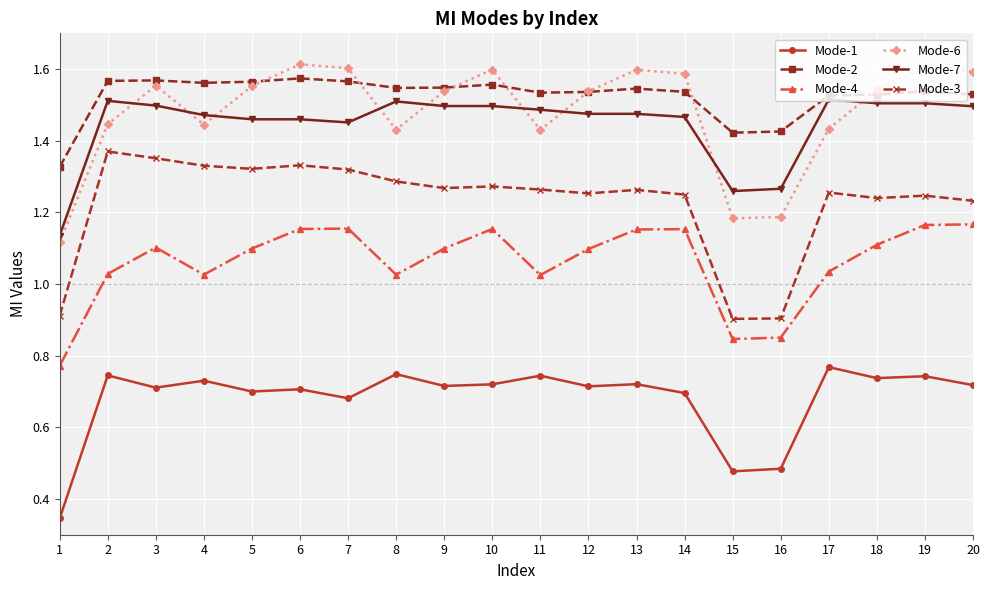

Which series changed the most between 15 and 20?

Mode-6